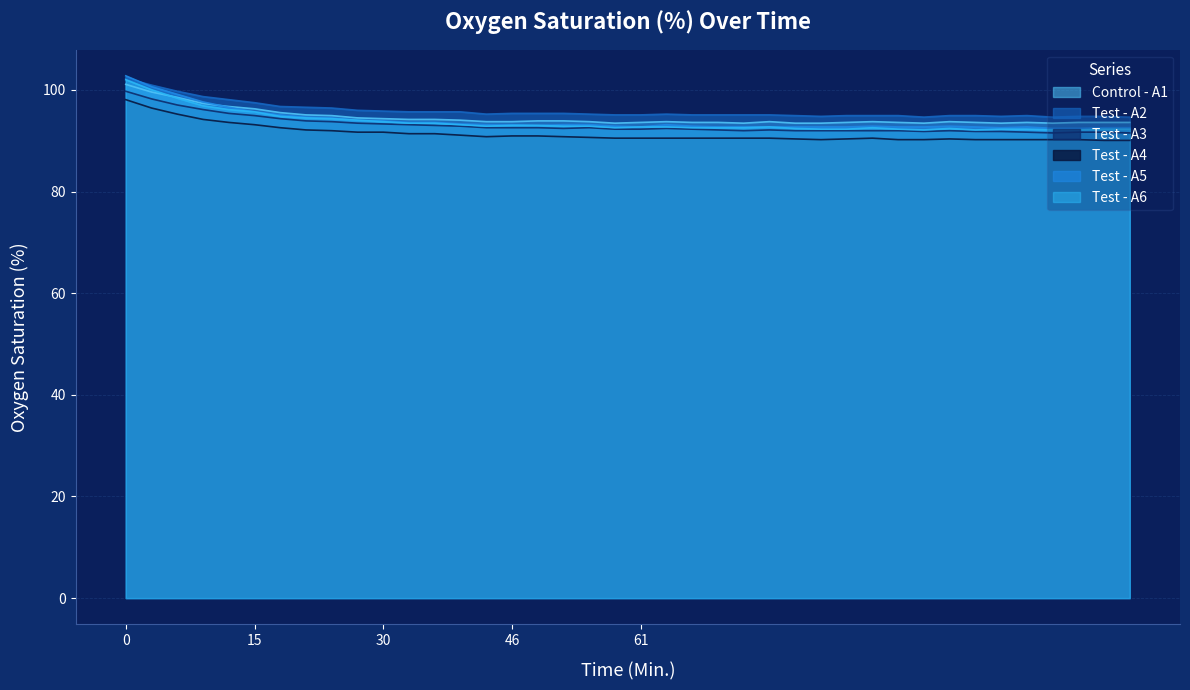

What are all the series names shown in the legend?

Control - A1, Test - A2, Test - A3, Test - A4, Test - A5, Test - A6